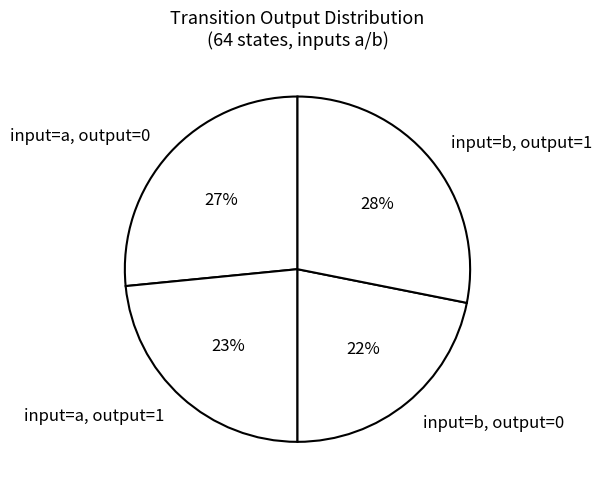

Count the number of slices in the pie.

4